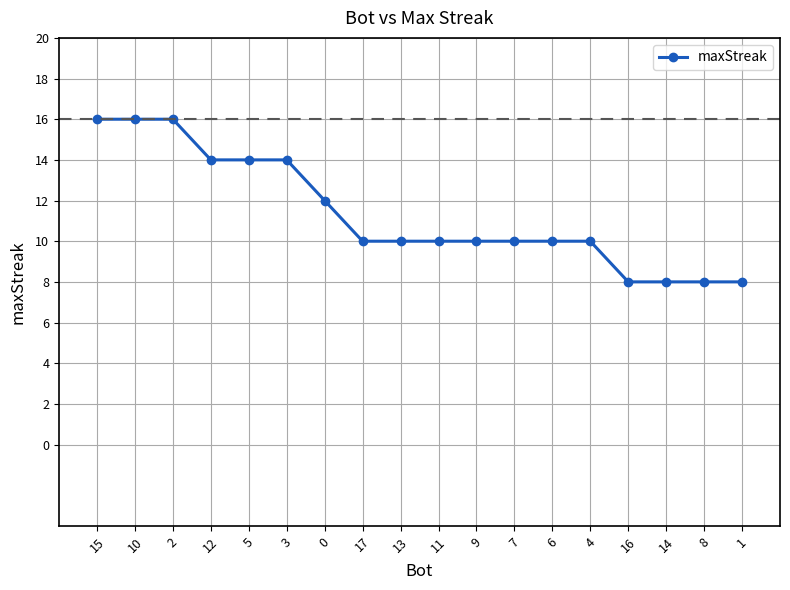

What is the value of the 10th point from the left?

10